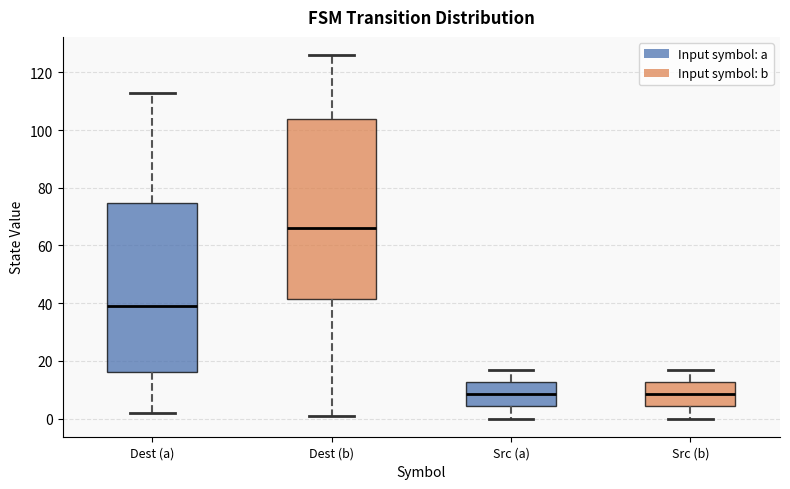

Reading left to right, transcribe this box plot: for each box, give where its median line is, the range the box spans, and where its two whiskers end, as read against the y-axis. The values are not printed on the chart, so give them approximately, as read against the axis.

Dest (a): median 40, box 16 to 74, whiskers 2 to 114
Dest (b): median 66, box 42 to 104, whiskers 2 to 126
Src (a): median 8, box 4 to 12, whiskers 0 to 18
Src (b): median 8, box 4 to 12, whiskers 0 to 18